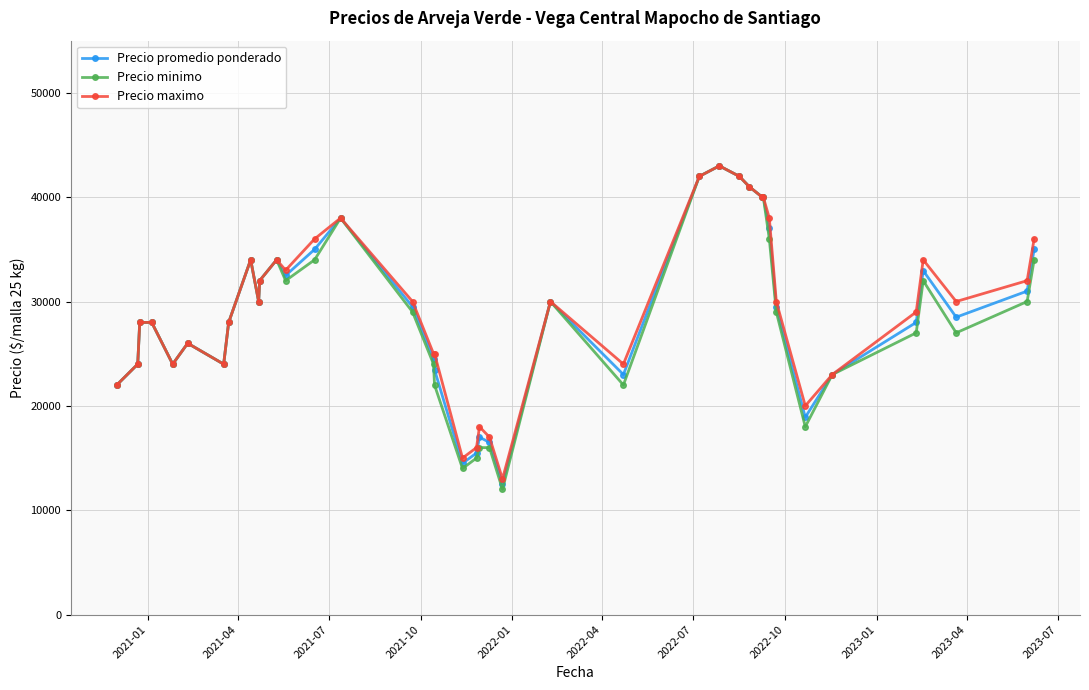

Does the chart have visible grid lines?

Yes